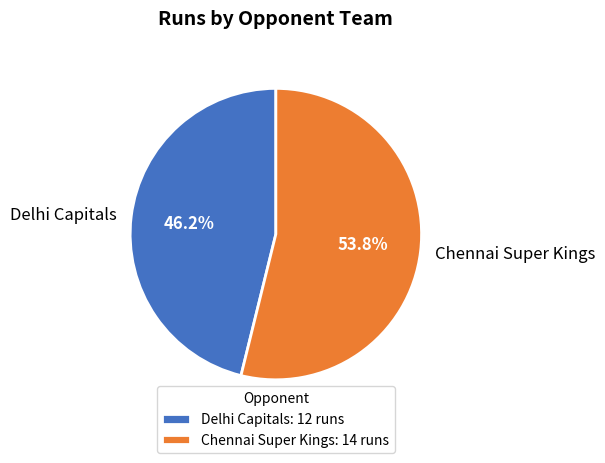

The Chennai Super Kings slice represents 63% of the pie. True or false?

False